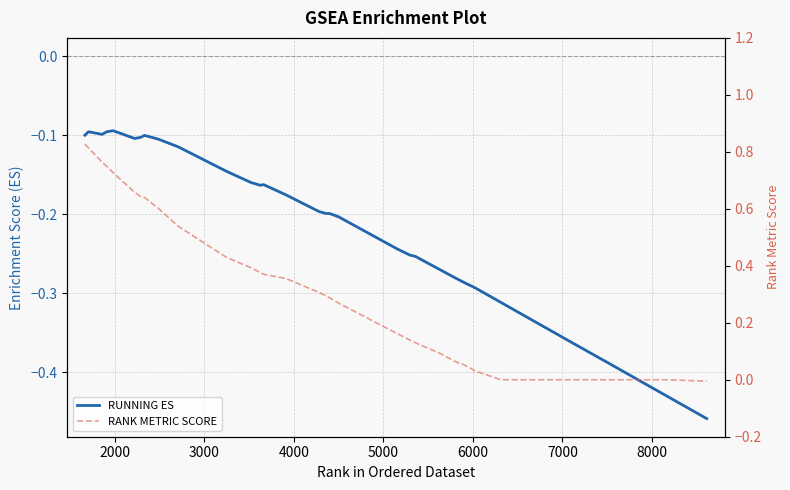

What is the difference between the maximum and minimum values in the RANK METRIC SCORE series?

0.8